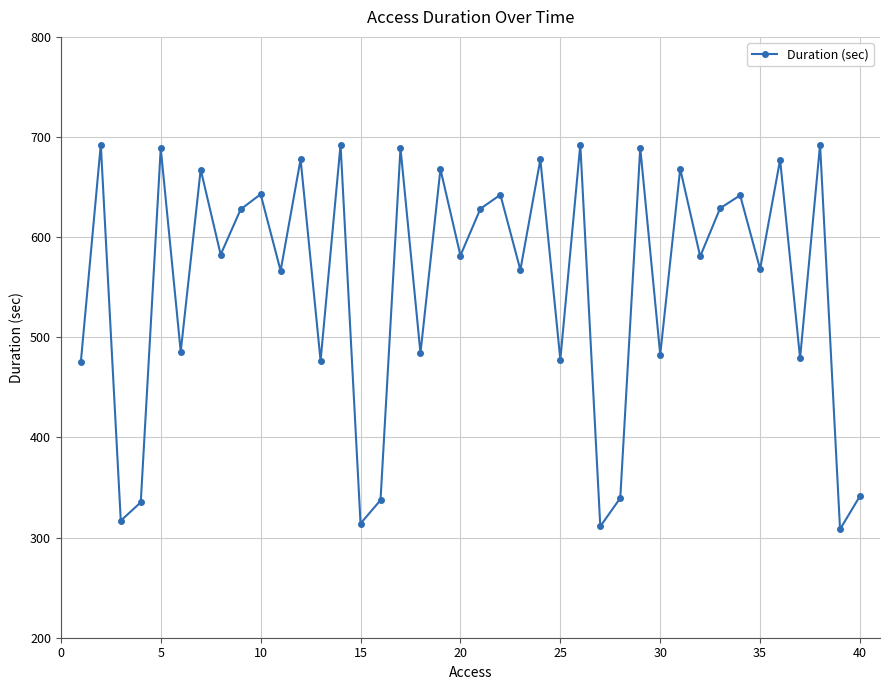

What is the value of the 12th point from the left?

677.9